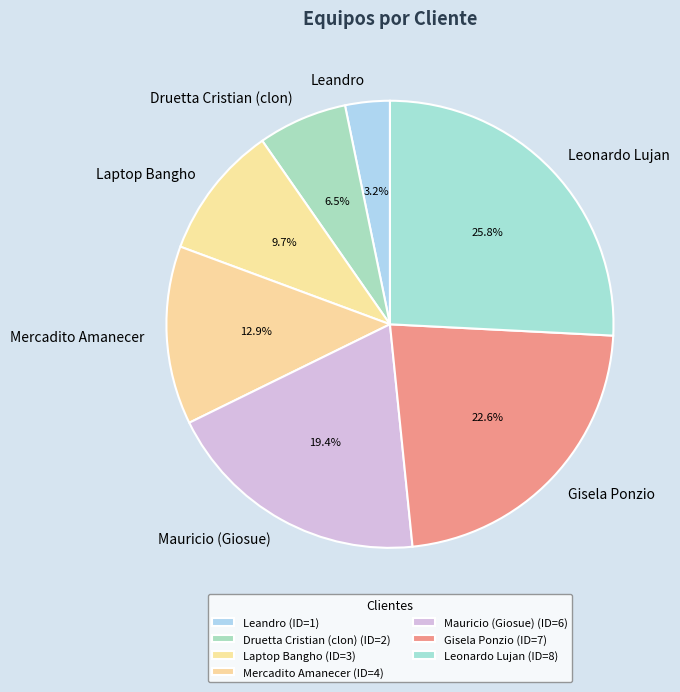

Do Leonardo Lujan and Laptop Bangho together represent more than half of the pie?

No